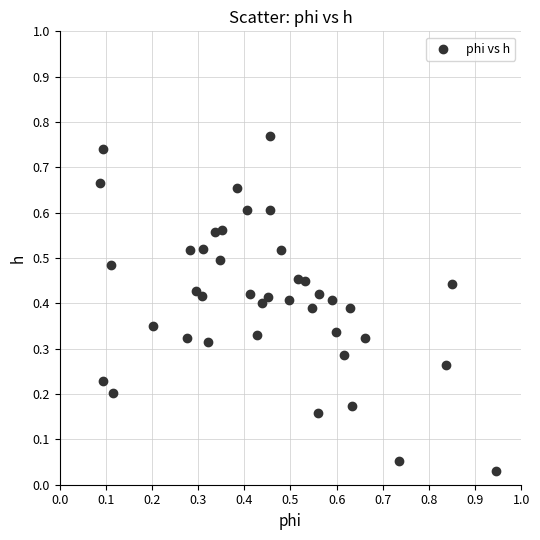

How many points are shown in the scatter plot?

40